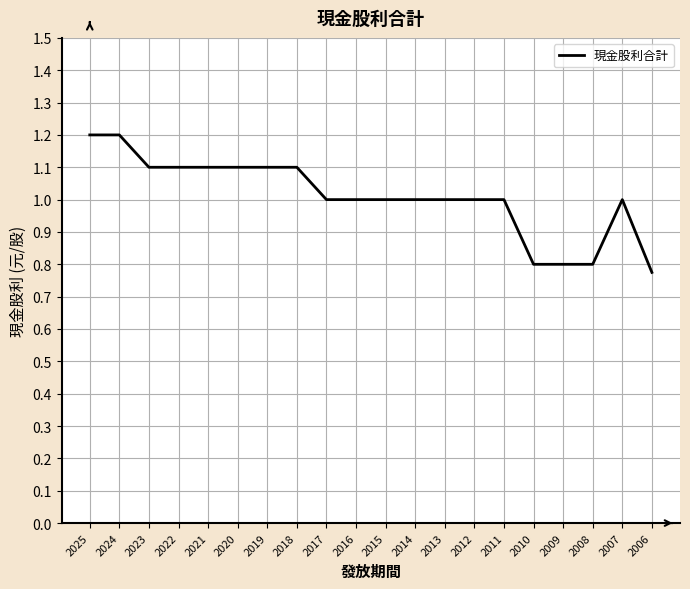

How many lines are shown in the chart?

1